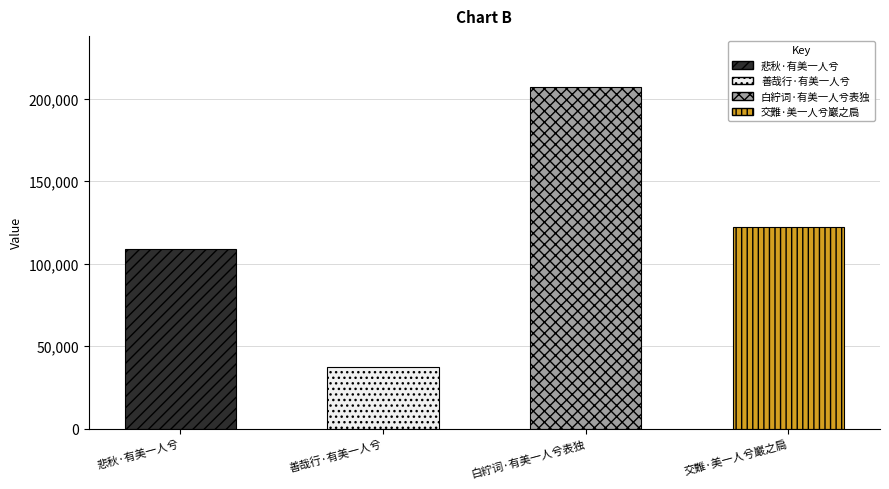

What is the difference between the values at 交難·美一人兮巖之扃 and 悲秋·有美一人兮?

13483